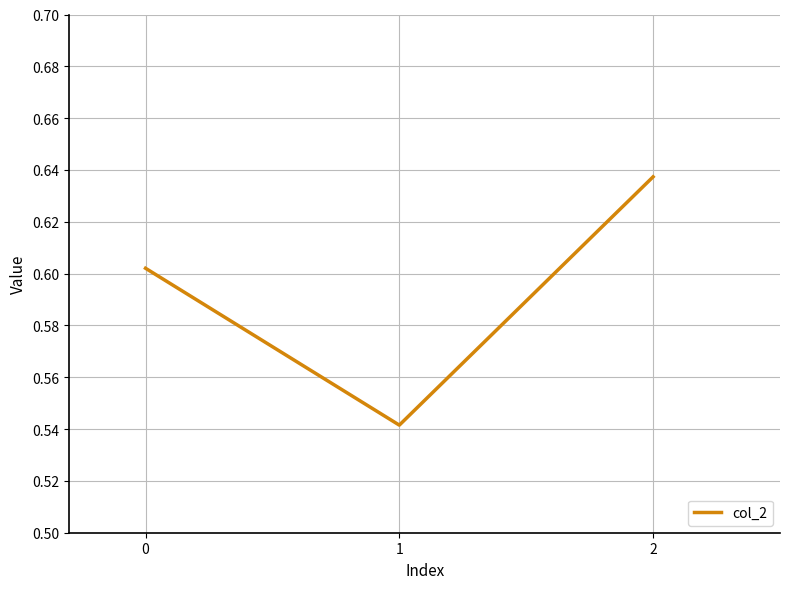

The chart shows a value of 0.9 at 0. True or false?

False